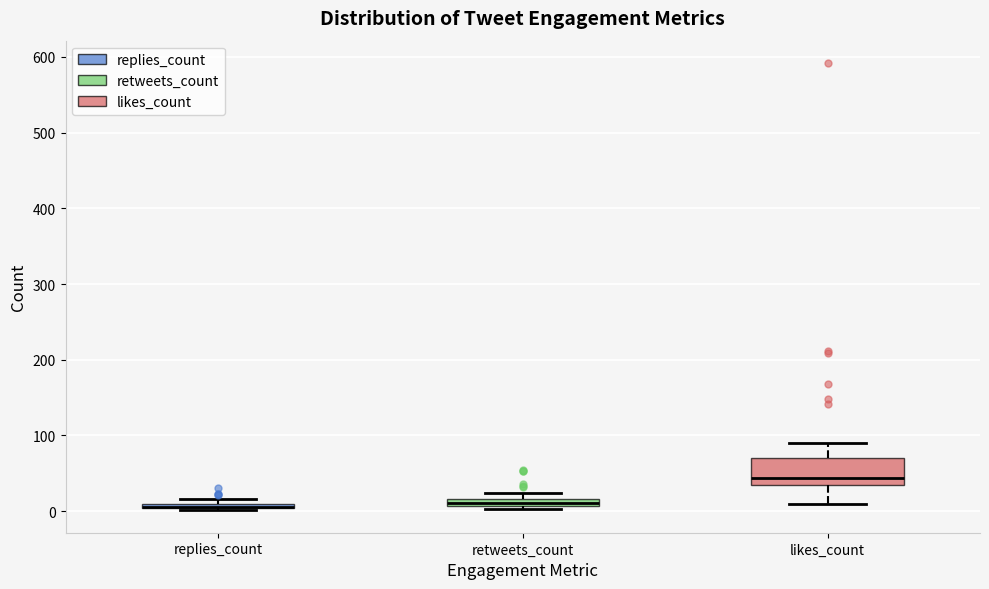

Where is the upper edge of the box for replies_count on the y-axis? The values are not printed on the chart, so give them approximately, as read against the axis.

10